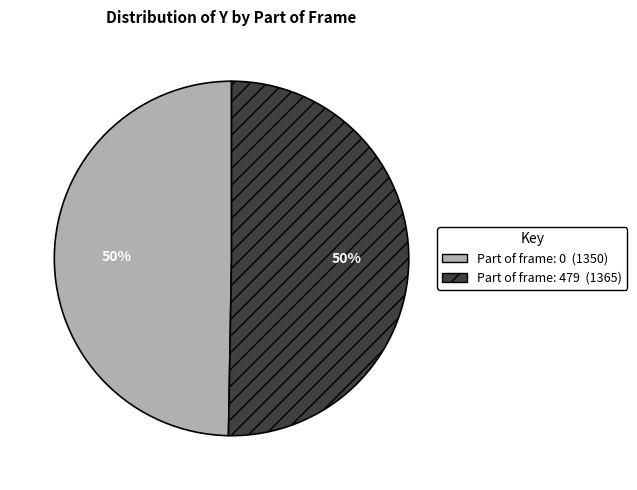

To the nearest percent, what is the average slice percentage?

50%